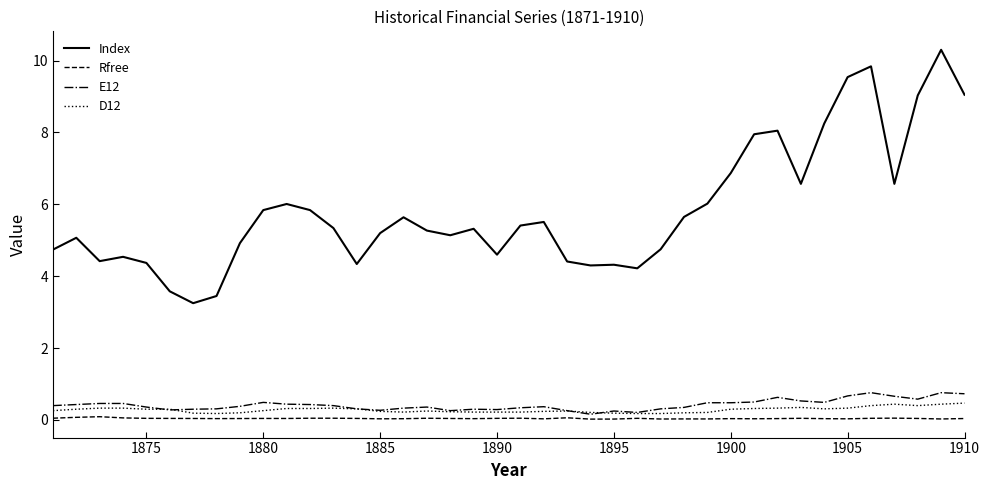

True or false: E12 and Index cross at least once.

False